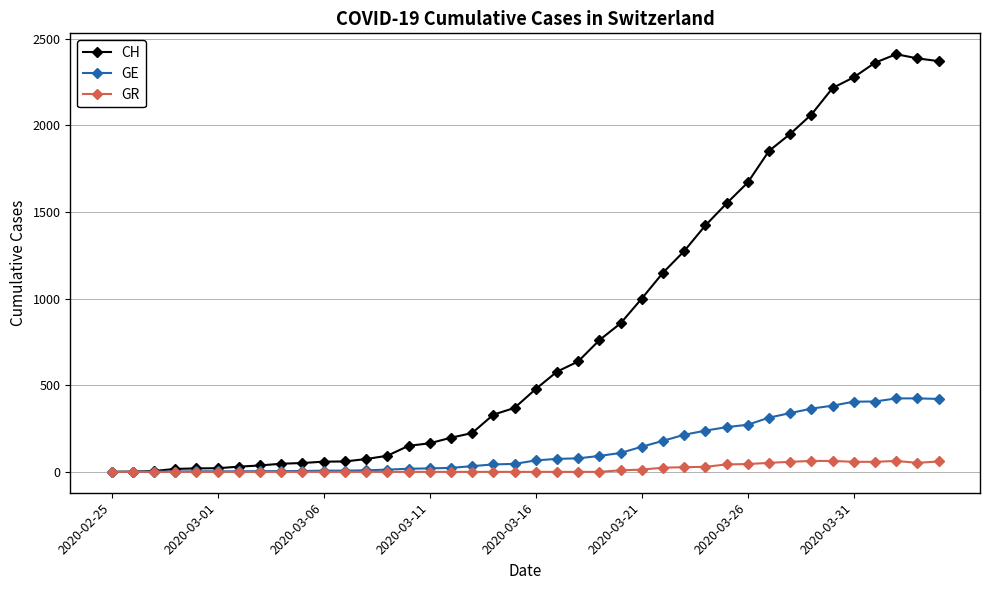

Which series has the largest range (max minus min)?

CH